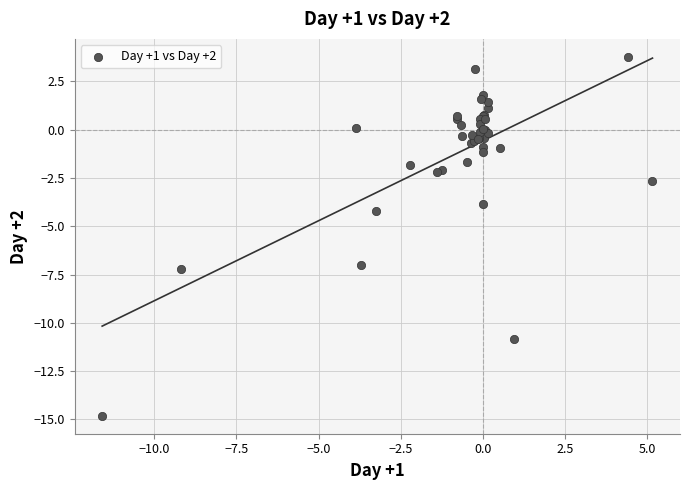

What Y value in the scatter plot is closest to -5?

-4.2